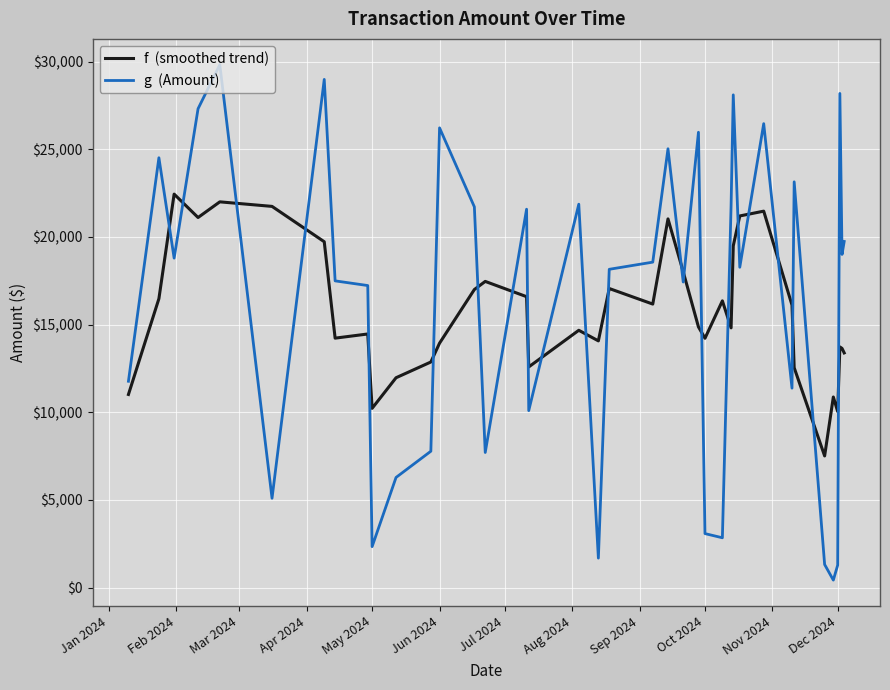

What is the maximum value shown in the chart?

29831.7